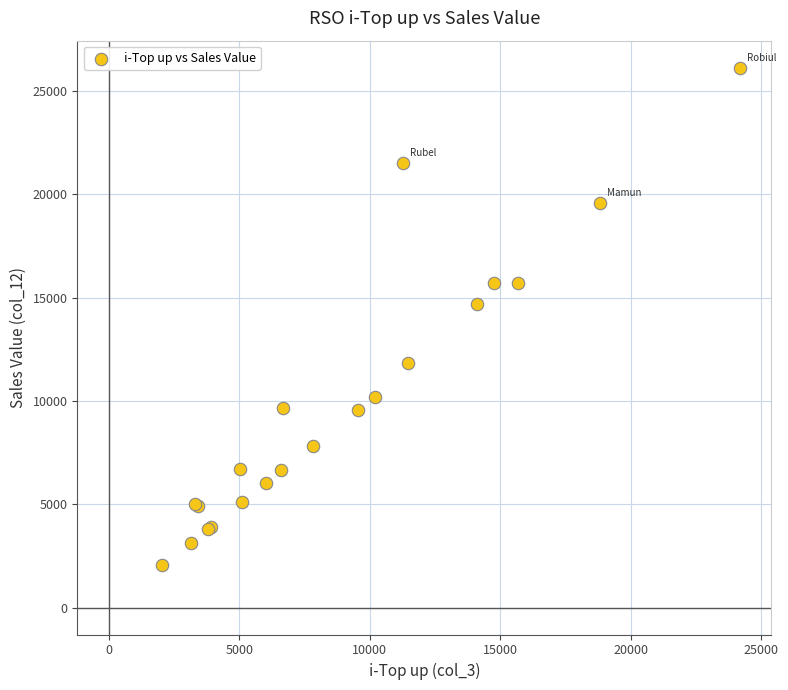

What Y value in the scatter plot is closest to 14089?

14670